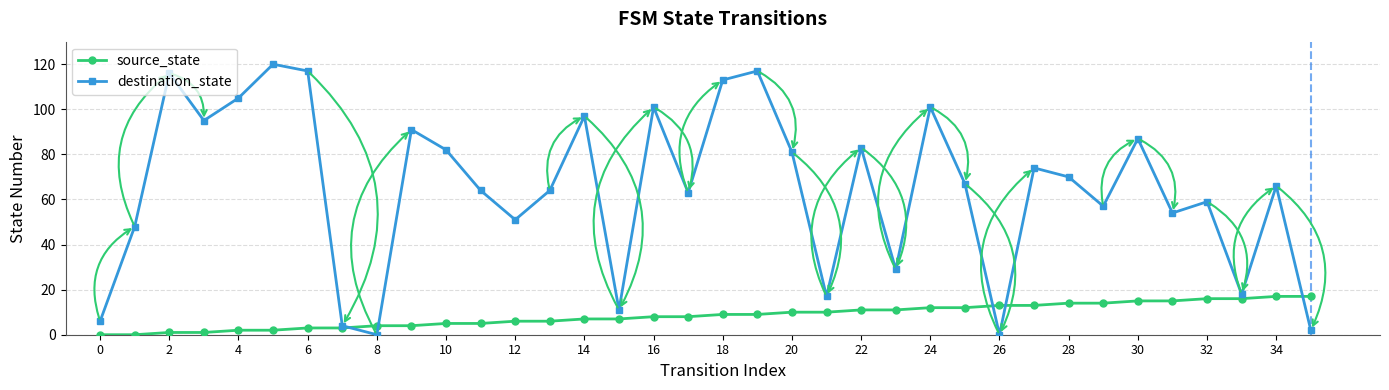

Rank the series by their average value, from lowest to highest.

source_state, destination_state